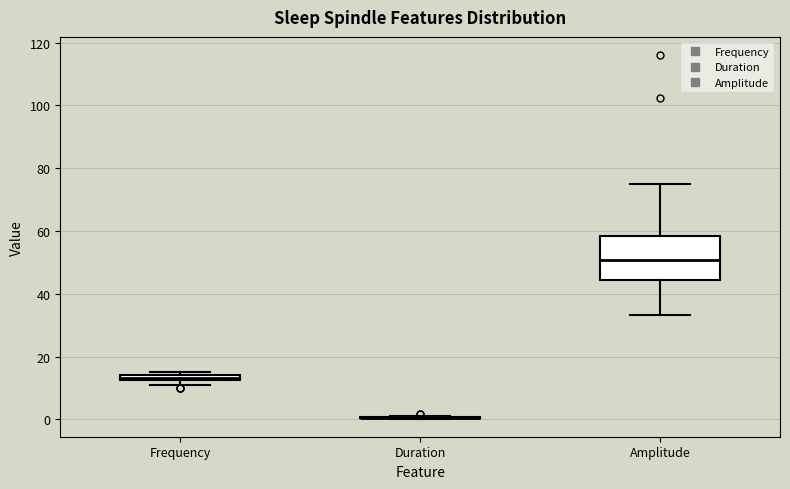

Where is the upper edge of the box for Frequency on the y-axis? The values are not printed on the chart, so give them approximately, as read against the axis.

14